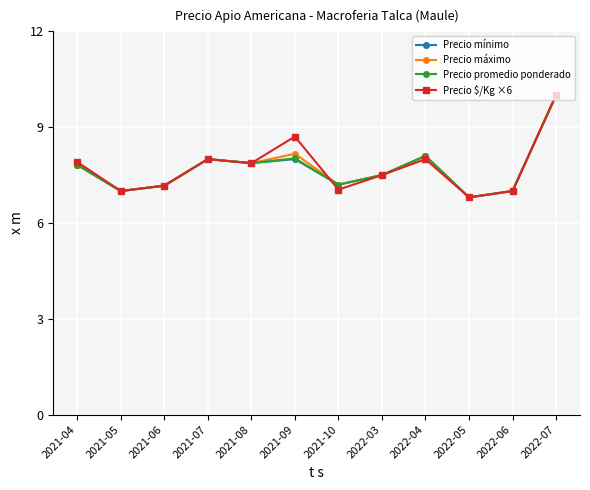

Reading left to right, extract all data points from this chart.

Precio mínimo: 7818	7000	7167	8000	7875	8000	7200	7500	8100	6800	7000	10000
Precio máximo: 7818	7000	7167	8000	7875	8167	7200	7500	8100	6800	7000	10000
Precio promedio ponderado: 7818	7000	7167	8000	7875	8024	7200	7500	8100	6800	7000	10000
Precio $/Kg ×6: 7908	7002	7170	7998	7872	8706	7044	7500	7998	6804	7002	10002